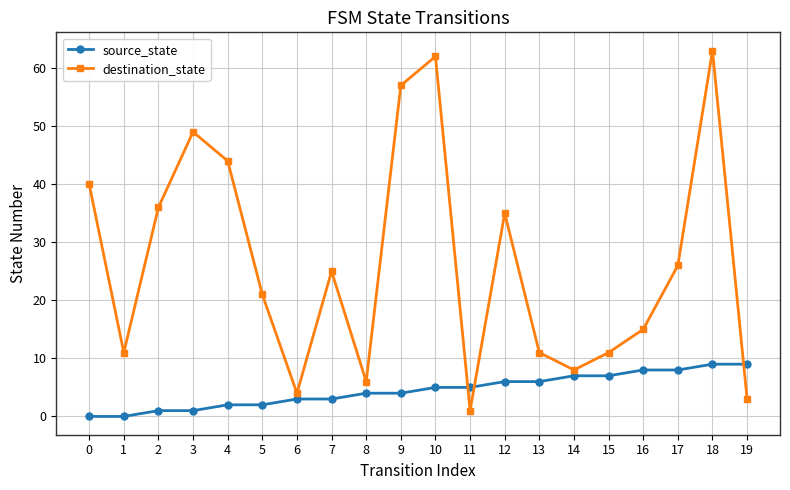

Reading left to right, list all the values displayed in this chart.

source_state: 0=0	1=0	2=1	3=1	4=2	5=2	6=3	7=3	8=4	9=4	10=5	11=5	12=6	13=6	14=7	15=7	16=8	17=8	18=9	19=9
destination_state: 0=40	1=11	2=36	3=49	4=44	5=21	6=4	7=25	8=6	9=57	10=62	11=1	12=35	13=11	14=8	15=11	16=15	17=26	18=63	19=3